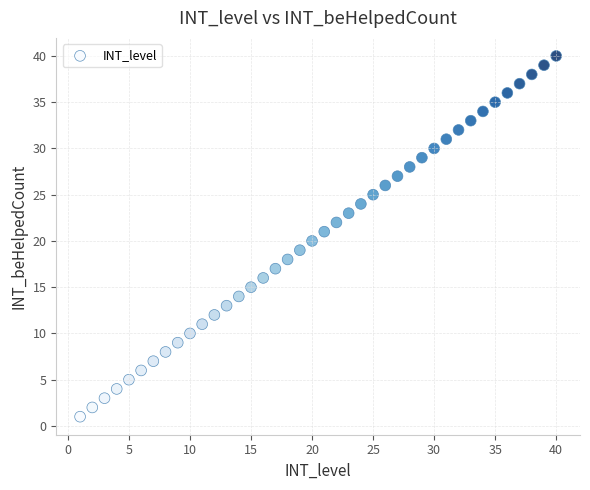

What is the range of X values (max minus min)?

39